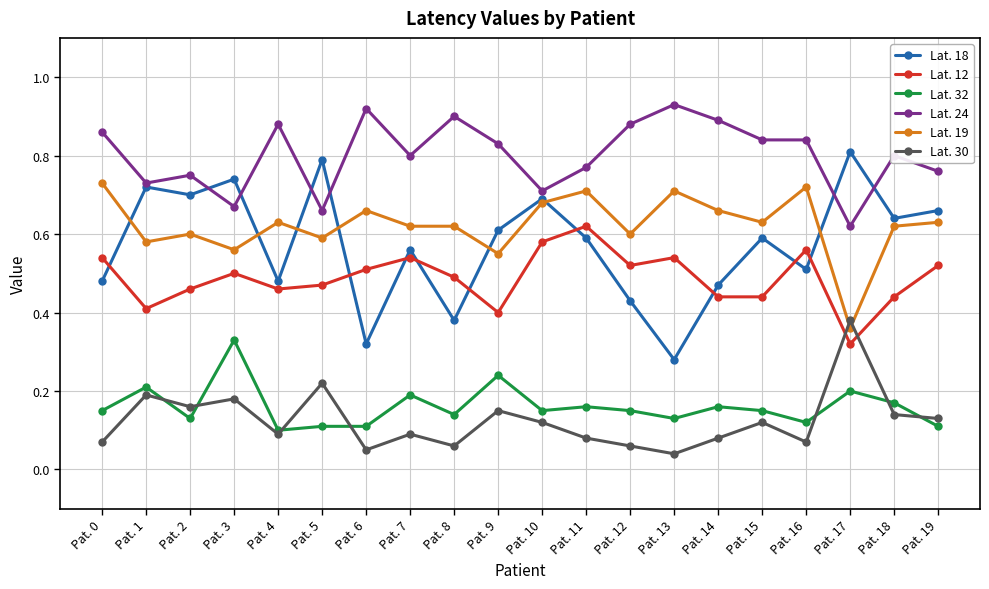

How many Lat. 19 values are between 0 and 1?

20